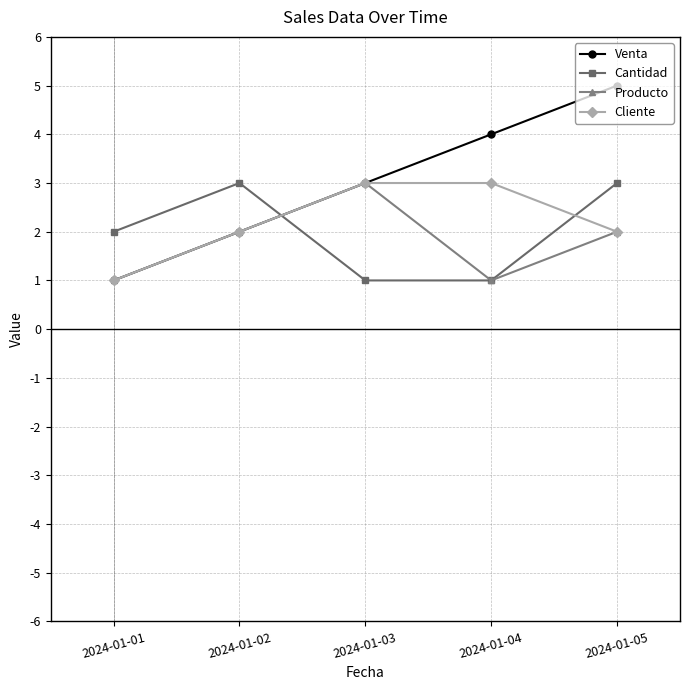

What is the difference between the highest and lowest values at 2024-01-02?

1